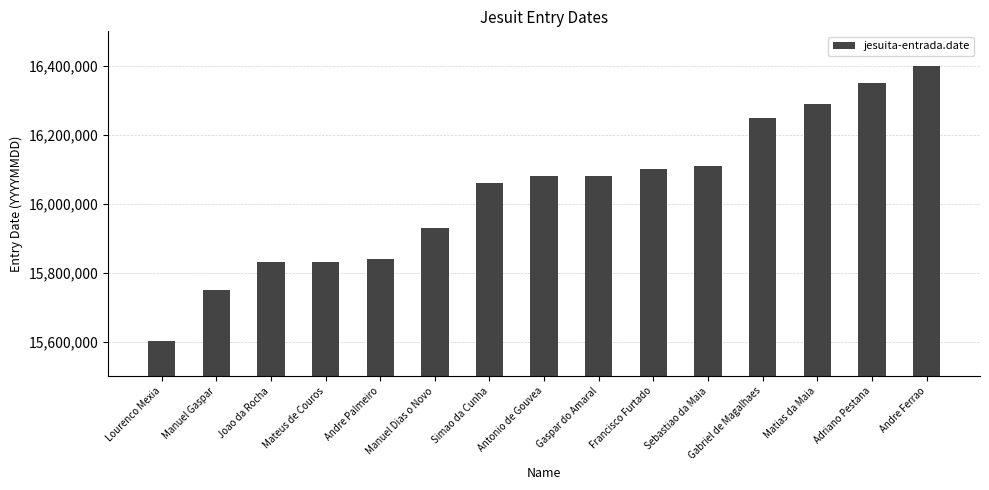

Which category has the lowest value across all series?

Lourenco Mexia